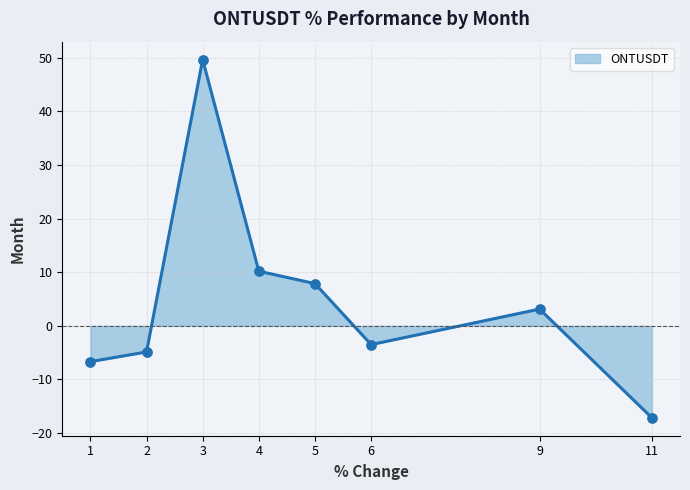

What is the change in value from 3 to 11?

-66.8